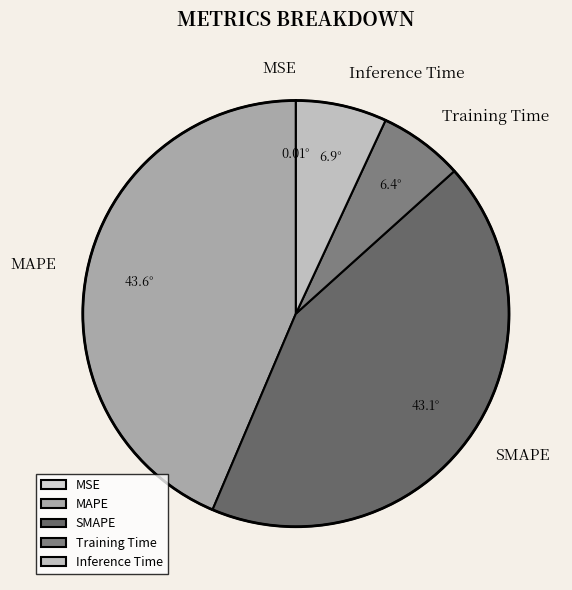

Does MAPE account for over 50% of the chart?

No